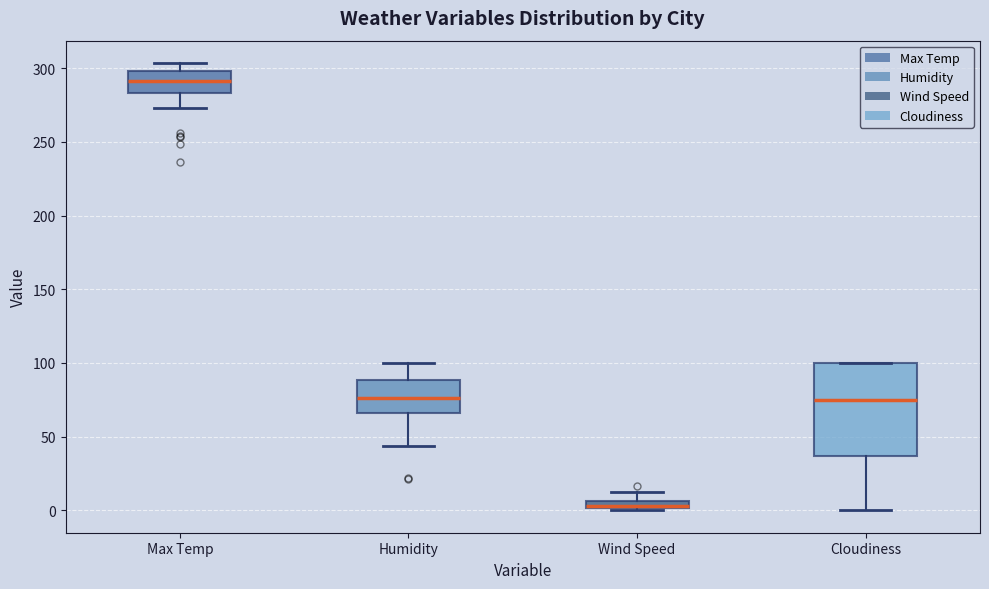

Which box has the lowest median line?

Wind Speed